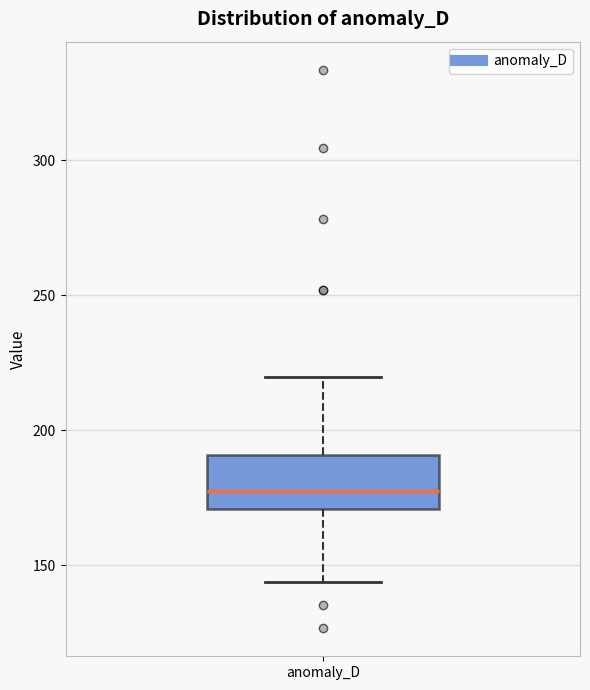

Where does the upper whisker of the box for anomaly_D end on the y-axis? The values are not printed on the chart, so give them approximately, as read against the axis.

220